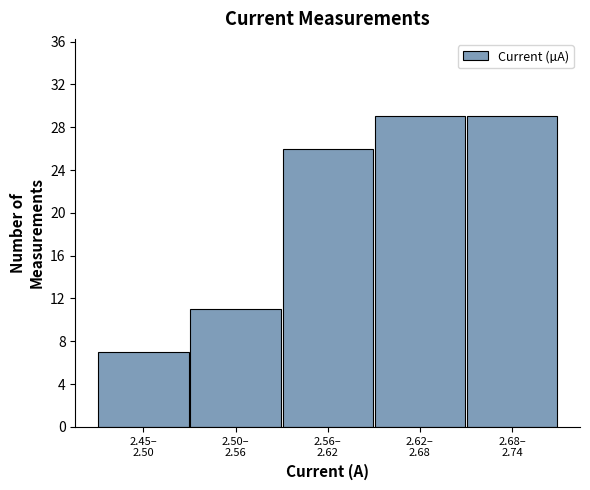

Reading right to left, transcribe all the data shown in this chart.

29	29	26	11	7